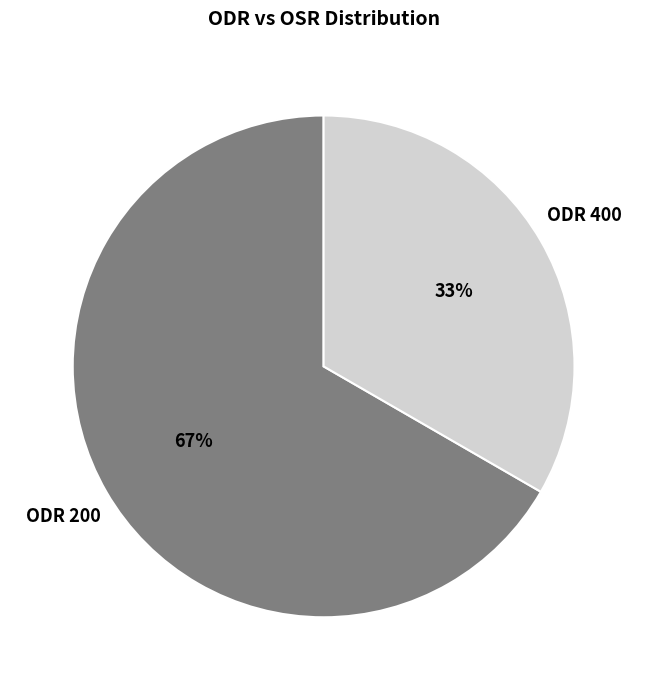

To the nearest percent, what is the combined percentage of ODR 200 and ODR 400?

100%